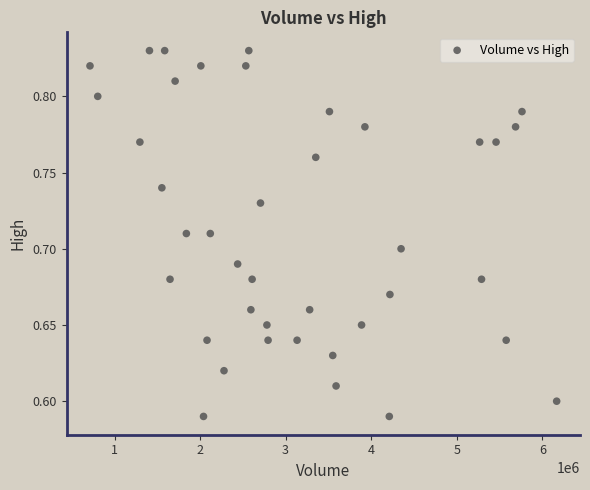

What is the range of X values (max minus min)?

5455100.0